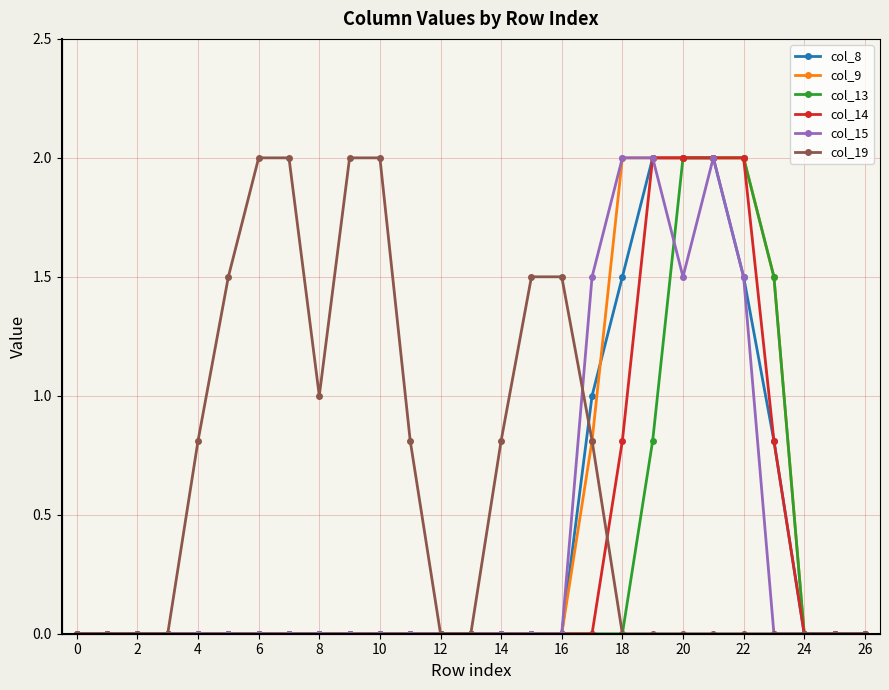

True or false: col_14 has a value of 1.4 at 4.

False